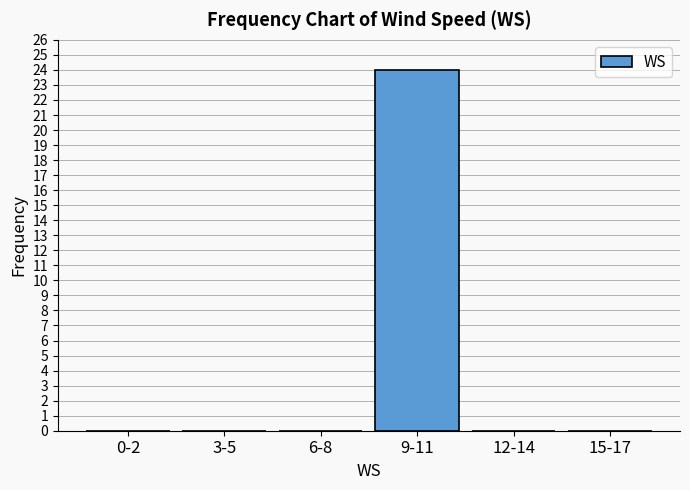

Reading left to right, what are all the values shown in this chart?

0-2=0	3-5=0	6-8=0	9-11=24	12-14=0	15-17=0